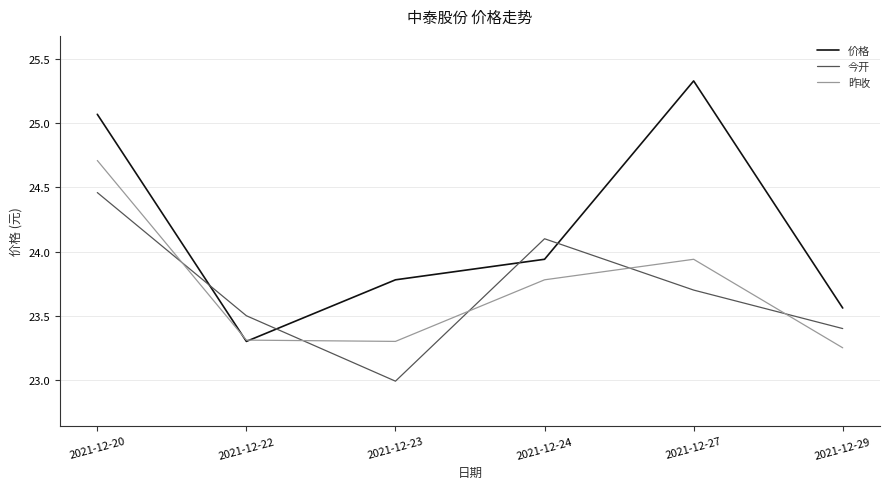

At which category does 价格 reach its first local peak?

2021-12-27